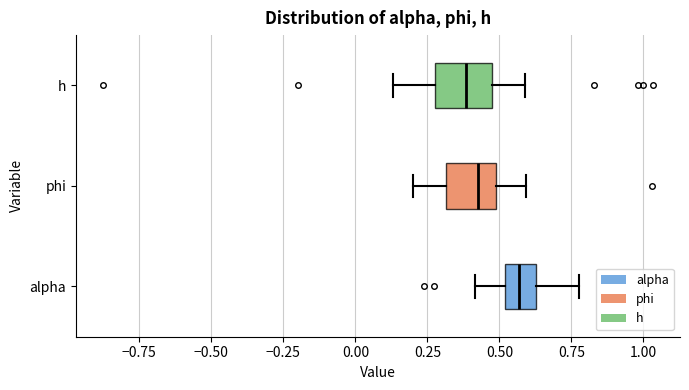

Which box has the furthest to the right median line?

alpha